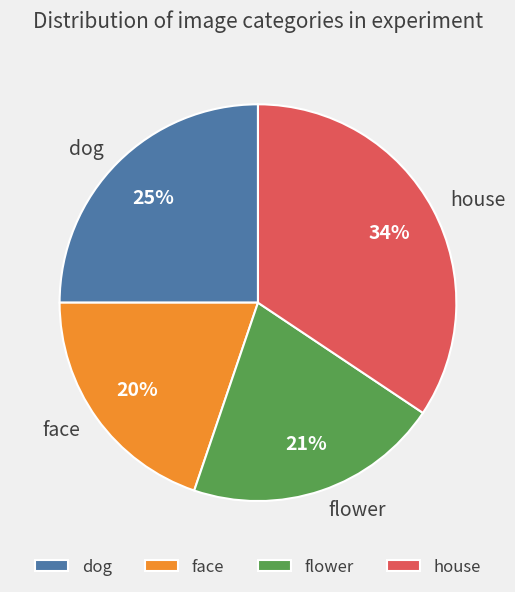

Approximately how many times larger is the value at flower compared to dog?

0.8